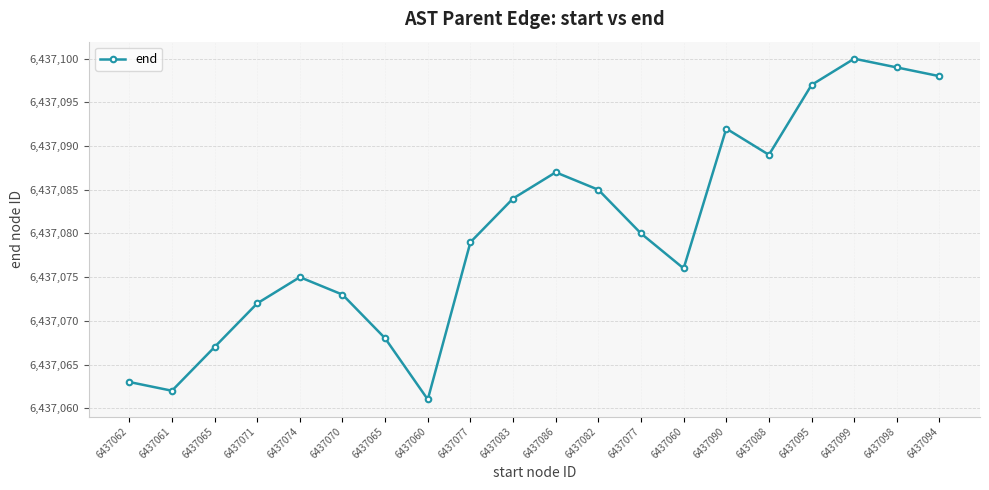

Is this an area chart (filled region under the line)?

No